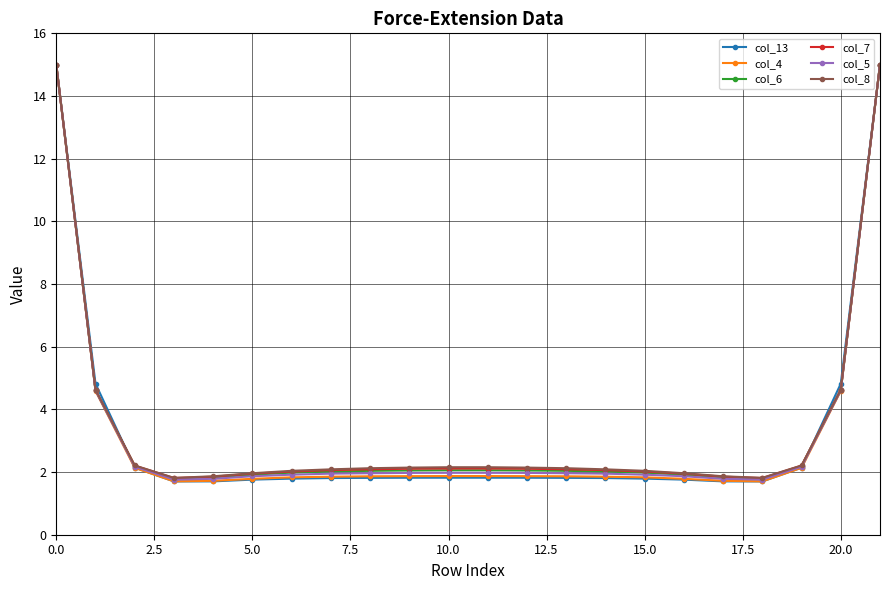

What is the value of the col_8 point at the 7th from the left?

2.0